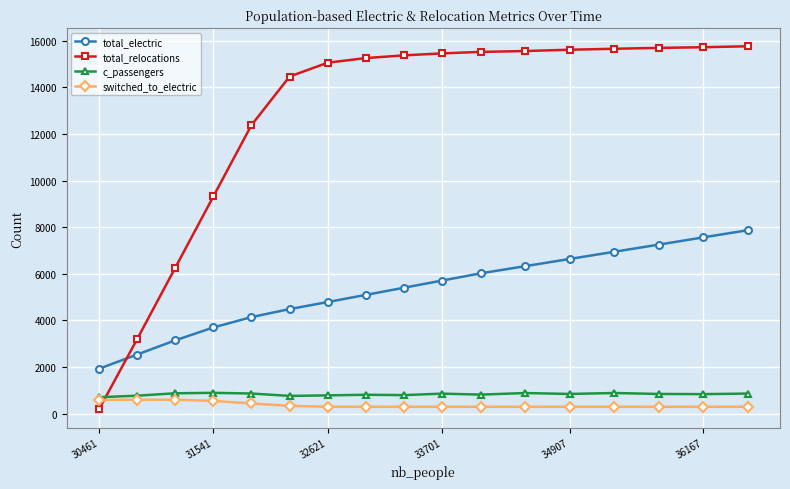

What is the value of the total_relocations point at the 11th from the left?

15517